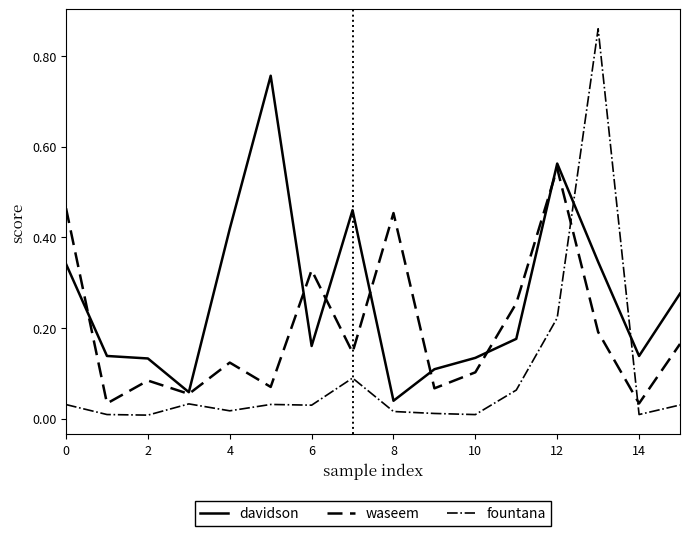

What are all the series names shown in the legend?

davidson, waseem, fountana